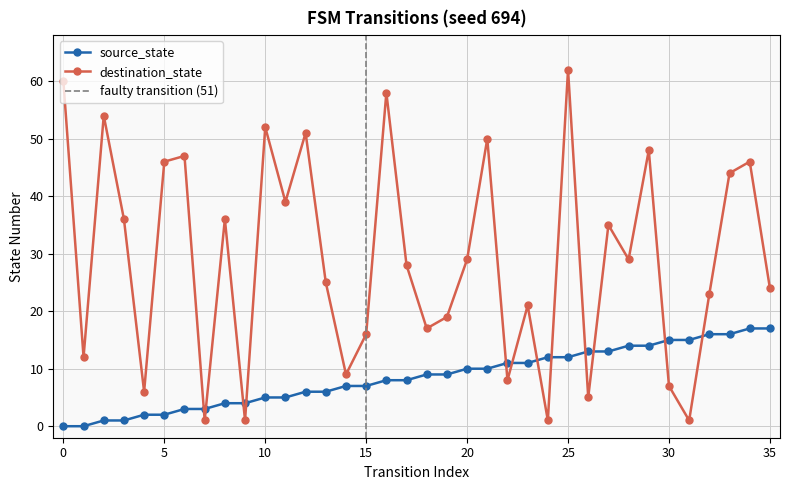

True or false: destination_state has a value of 62 at 25.

True